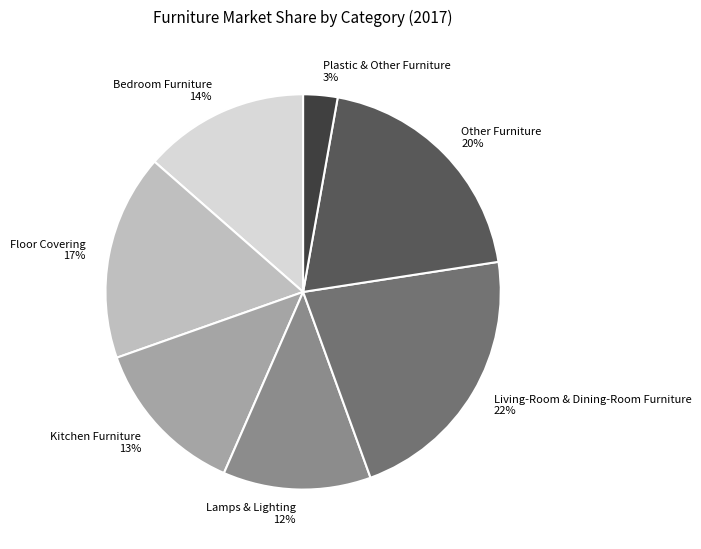

Do Floor Covering and Living-Room & Dining-Room Furniture together represent more than half of the pie?

No